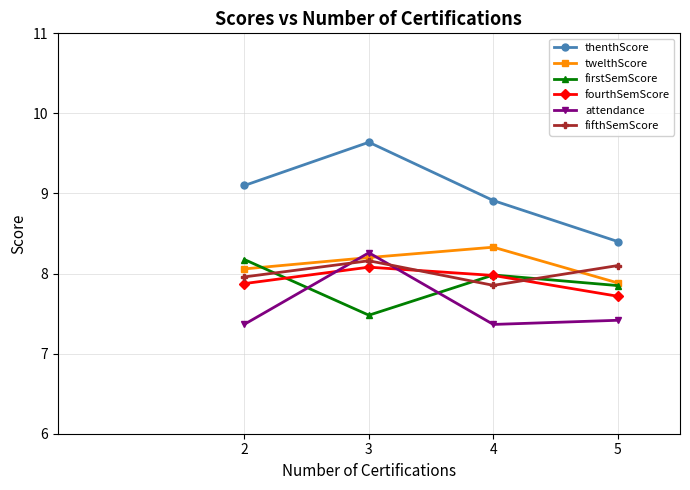

Reading left to right, list all the values displayed in this chart.

thenthScore: 2=9.1	3=9.6	4=8.9	5=8.4
twelthScore: 2=8.1	3=8.2	4=8.3	5=7.9
firstSemScore: 2=8.2	3=7.5	4=8.0	5=7.9
fourthSemScore: 2=7.9	3=8.1	4=8.0	5=7.7
attendance: 2=7.4	3=8.3	4=7.4	5=7.4
fifthSemScore: 2=8.0	3=8.2	4=7.9	5=8.1